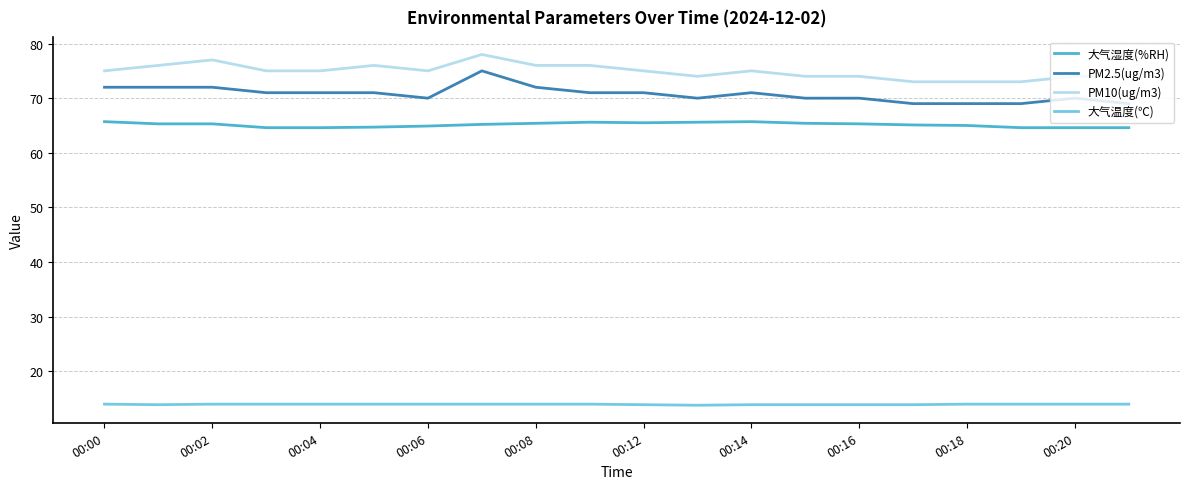

Which series has the largest total across all categories?

PM10(ug/m3)